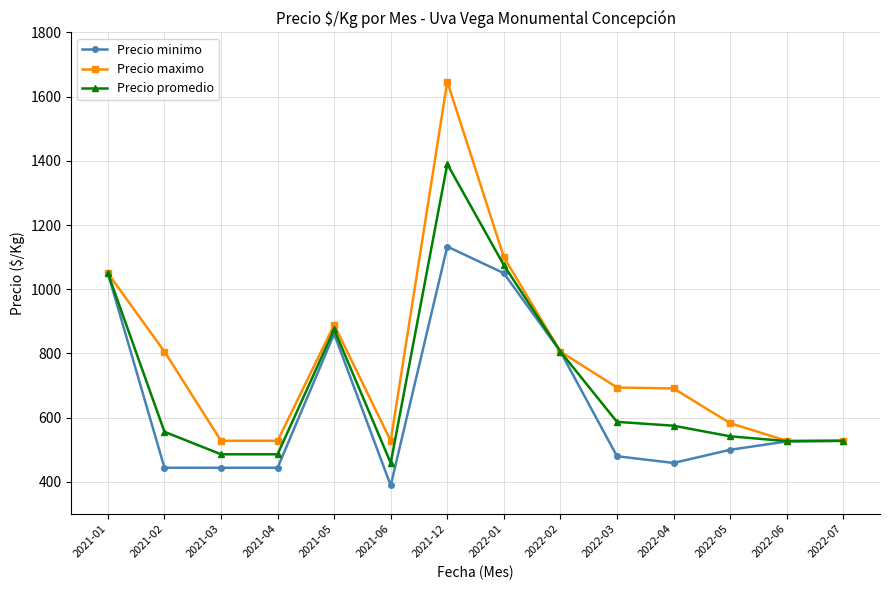

At which label is Precio maximo closest to 1087?

2022-01